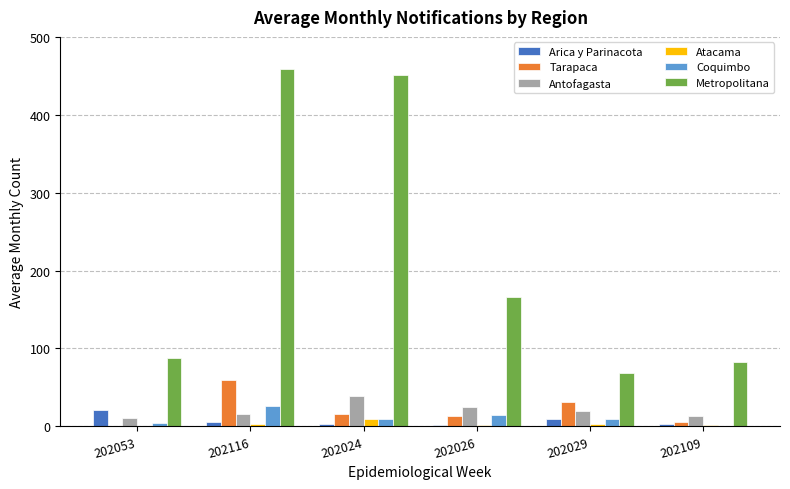

At which label does Antofagasta reach its peak?

202024